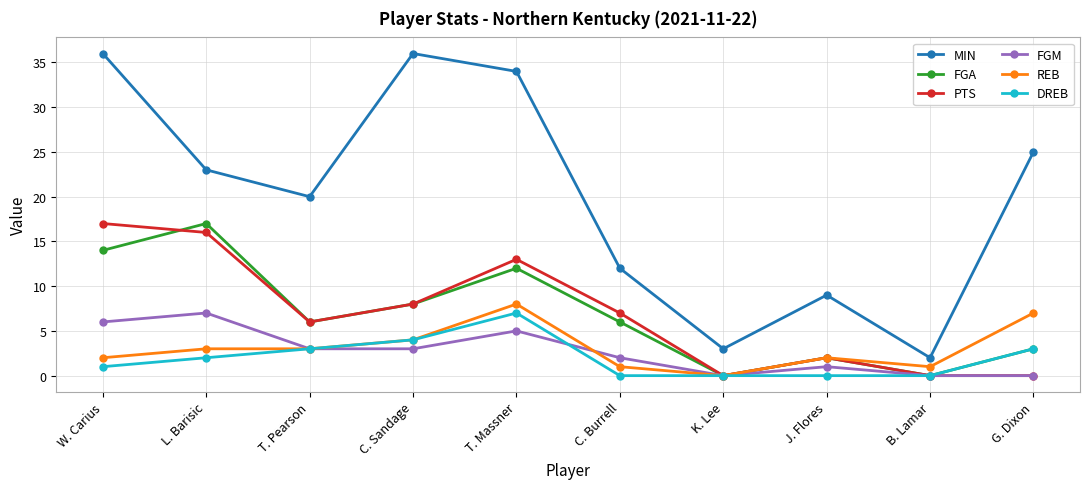

Is it true that FGM equals 2 at L. Barisic?

False